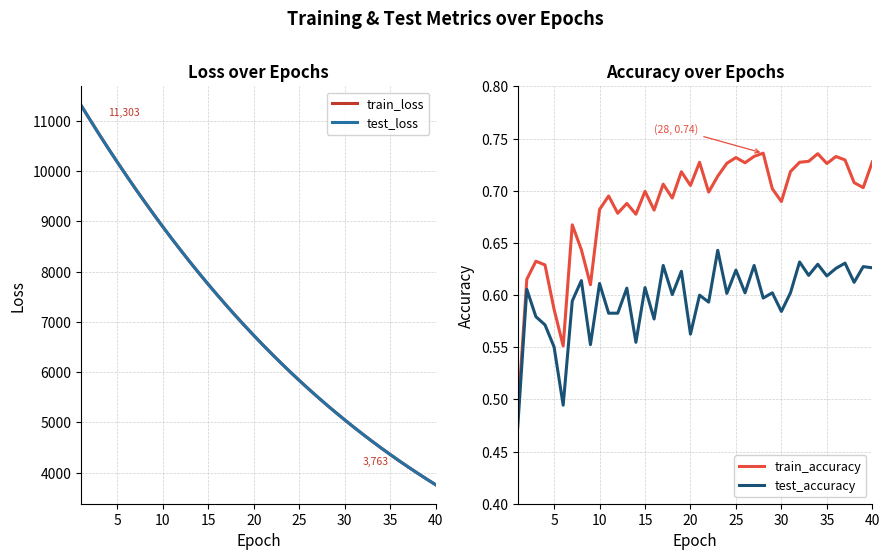

What is the difference between the second highest and second lowest values in the train_loss series?

7136.3